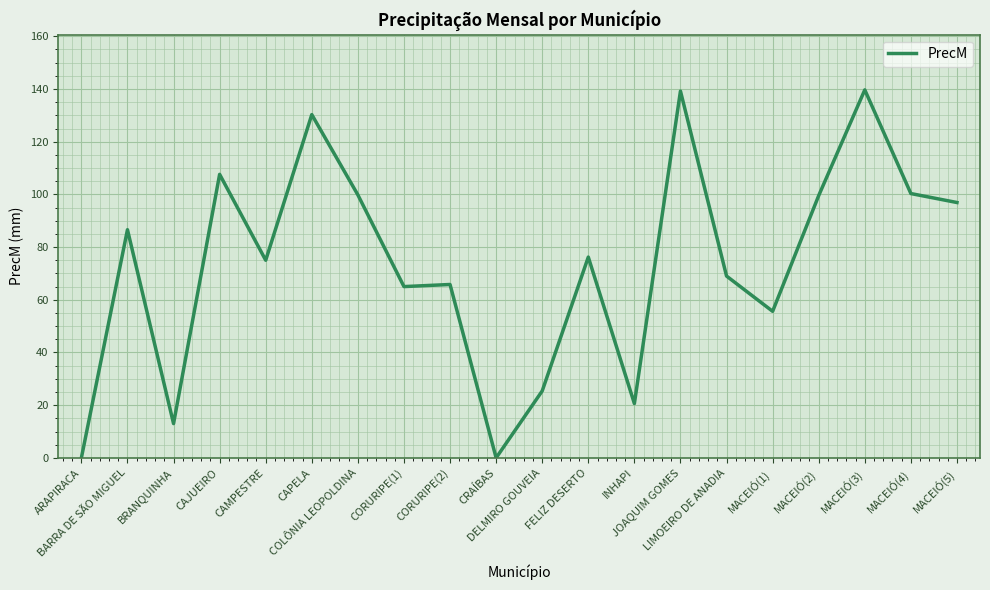

What position from the right is CORURIPE(2)?

12